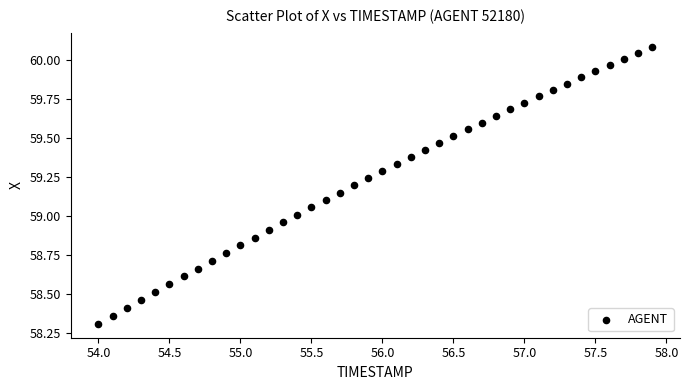

What is the range of Y values (max minus min)?

1.8